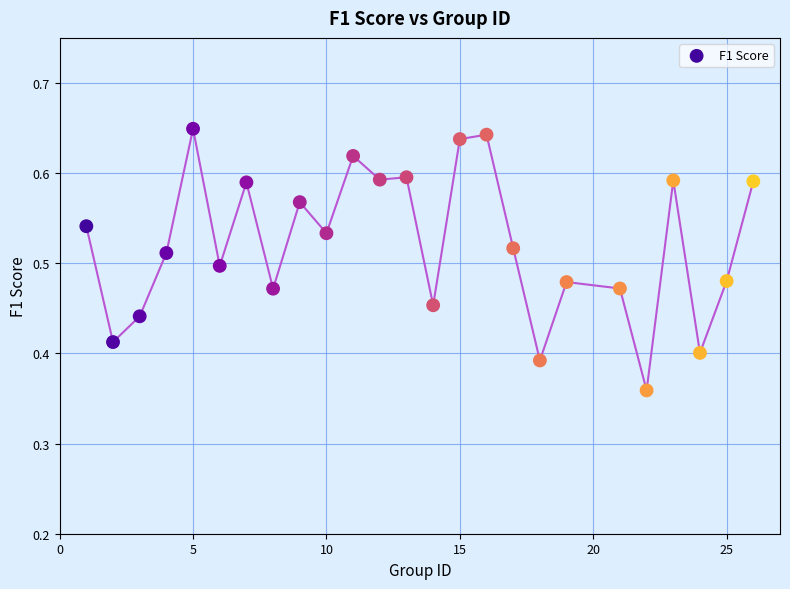

What is the range of Y values (max minus min)?

0.3